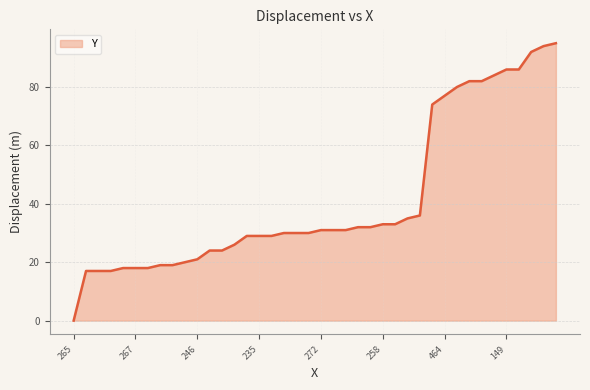

Reading left to right, list all the values displayed in this chart.

0	17	17	17	18	18	18	19	19	20	21	24	24	26	29	29	29	30	30	30	31	31	31	32	32	33	33	35	36	74	77	80	82	82	84	86	86	92	94	95